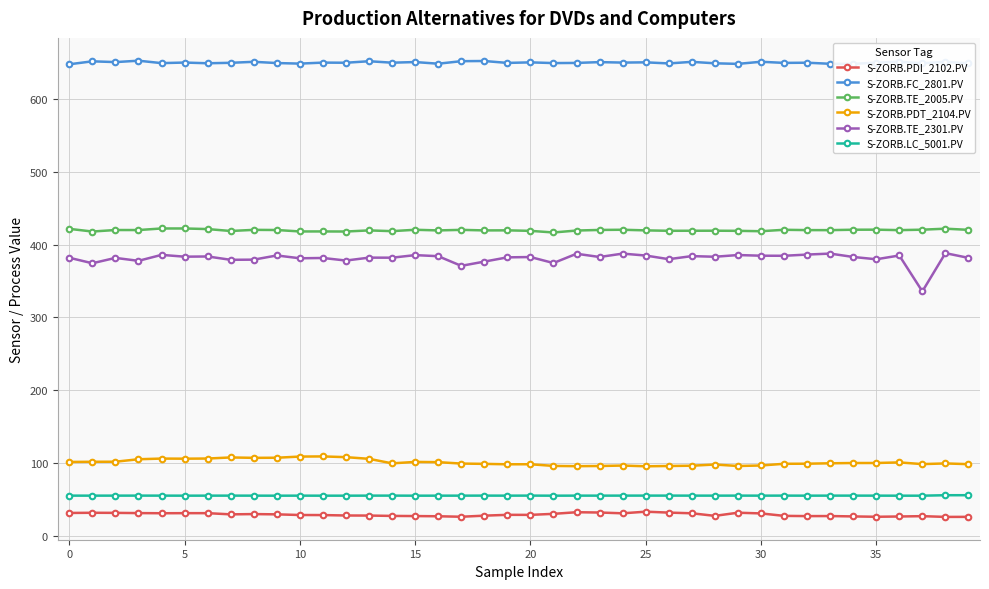

True or false: S-ZORB.FC_2801.PV and S-ZORB.PDI_2102.PV cross at least once.

False